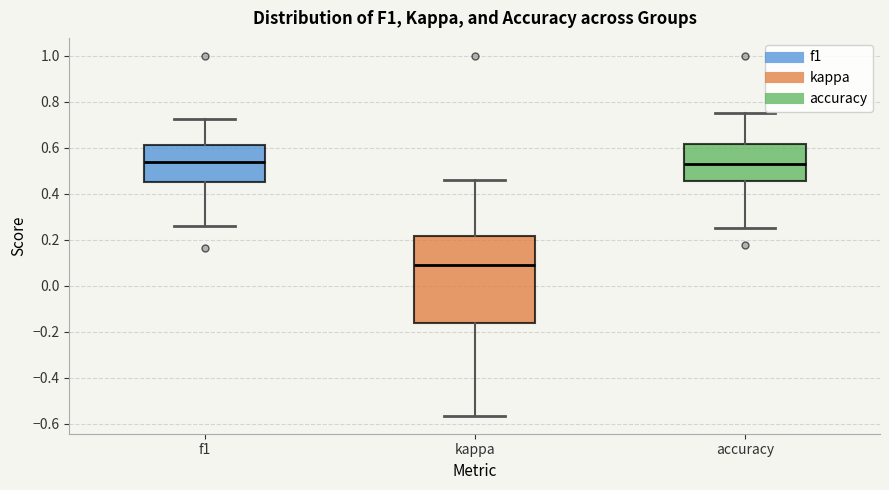

Where does the upper whisker of the box for kappa end on the y-axis? The values are not printed on the chart, so give them approximately, as read against the axis.

0.46